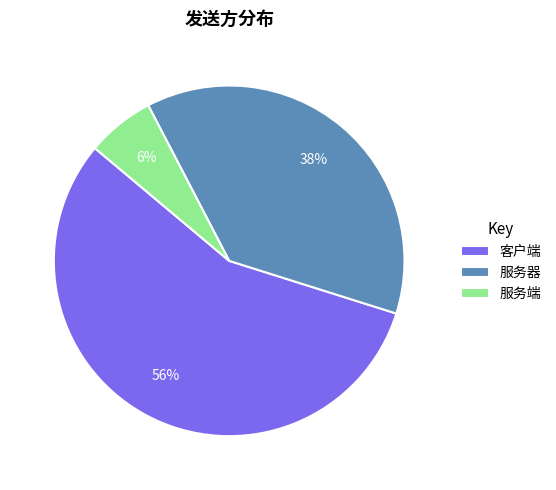

To the nearest percent, what is the difference between the 服务端 and 客户端 slice percentages?

50%